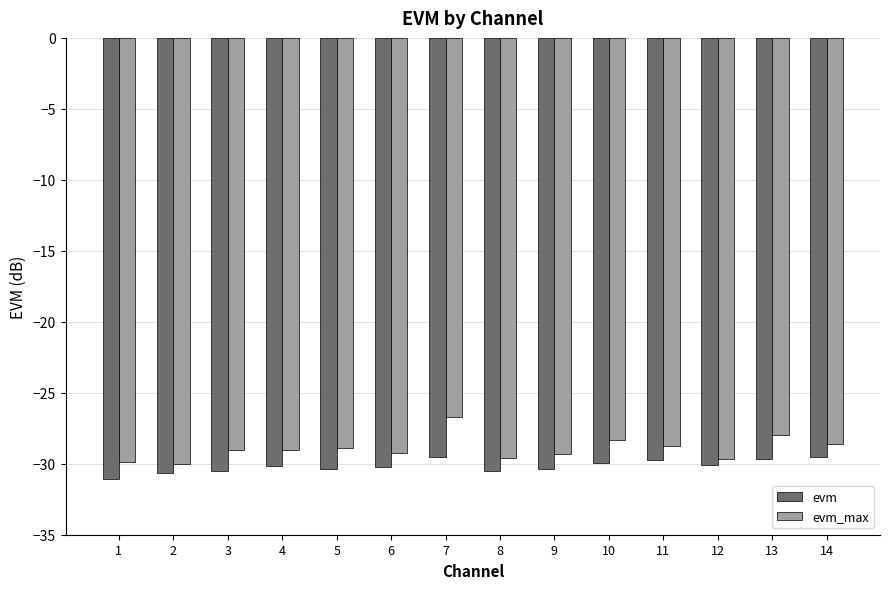

What is the difference between the highest and lowest values at 9?

1.0